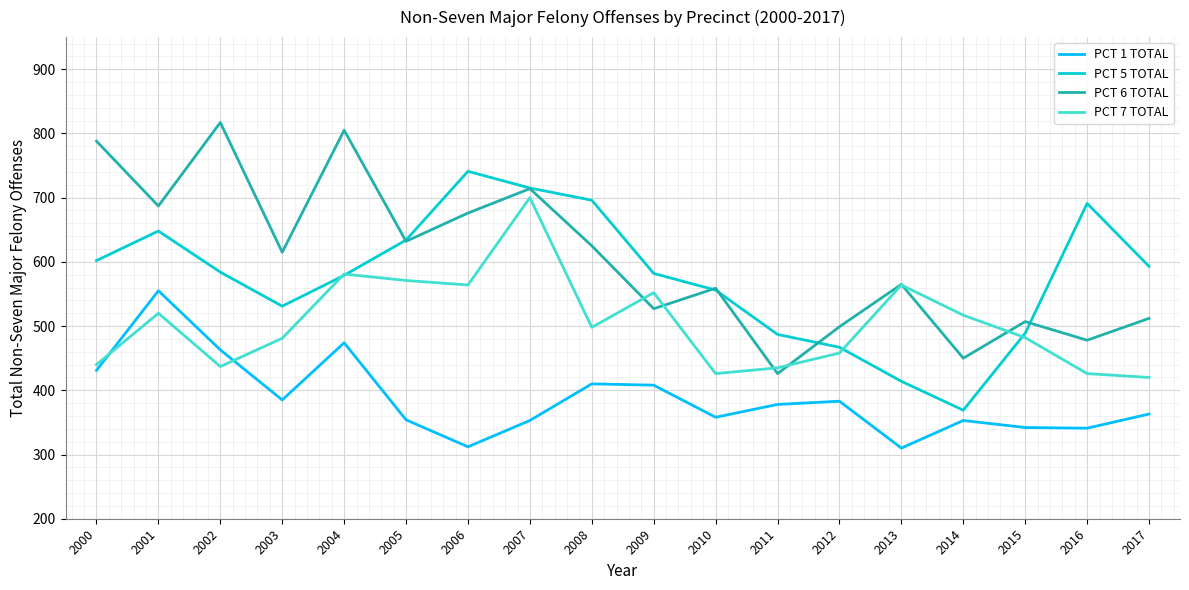

What is the difference between the highest and lowest values at 2002?

380